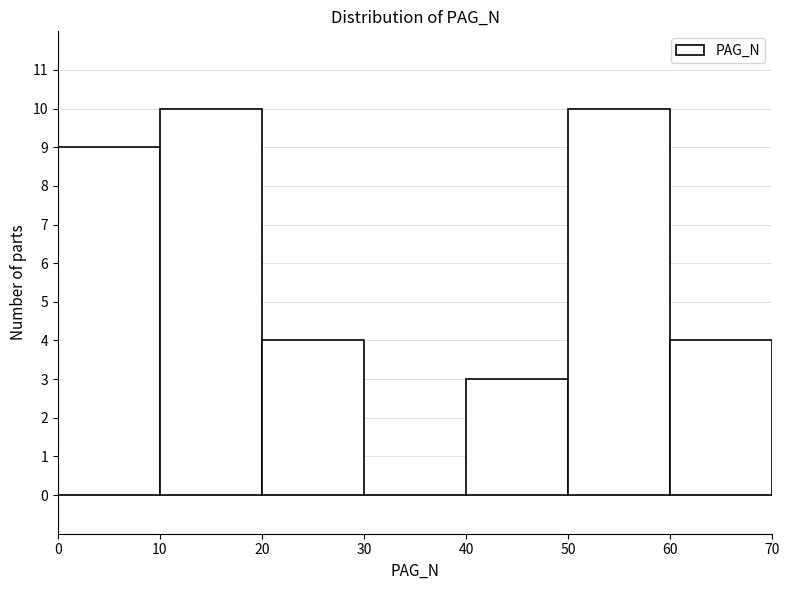

Reading left to right, transcribe this chart: for each bar, give the range it covers on the x-axis and its height. The values are not printed on the chart, so give them approximately, as read against the axis.

0 to 10: 9
10 to 20: 10
20 to 30: 4
30 to 40: 0
40 to 50: 3
50 to 60: 10
60 to 70: 4